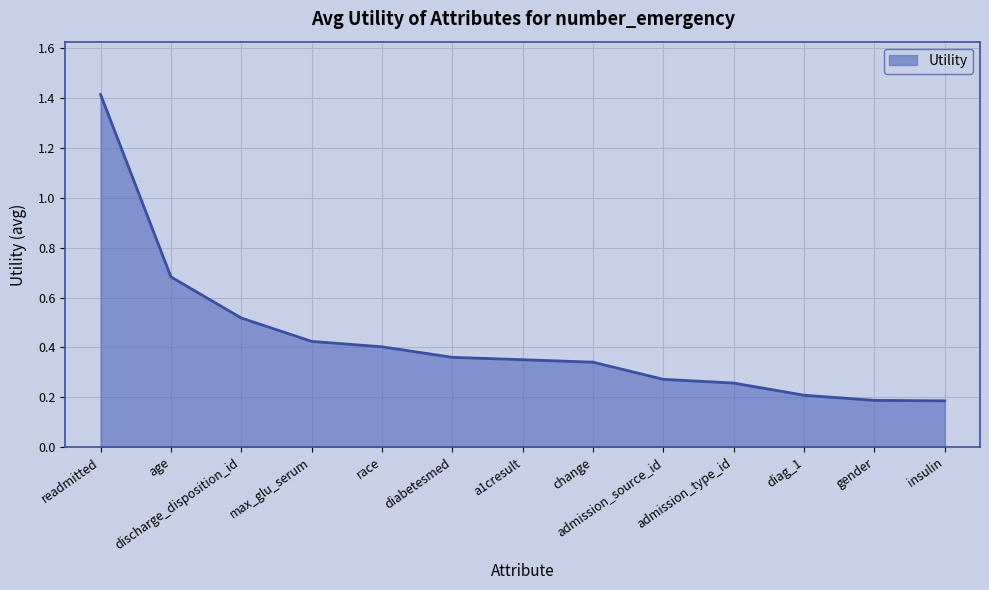

What is the sum of all values?

5.6